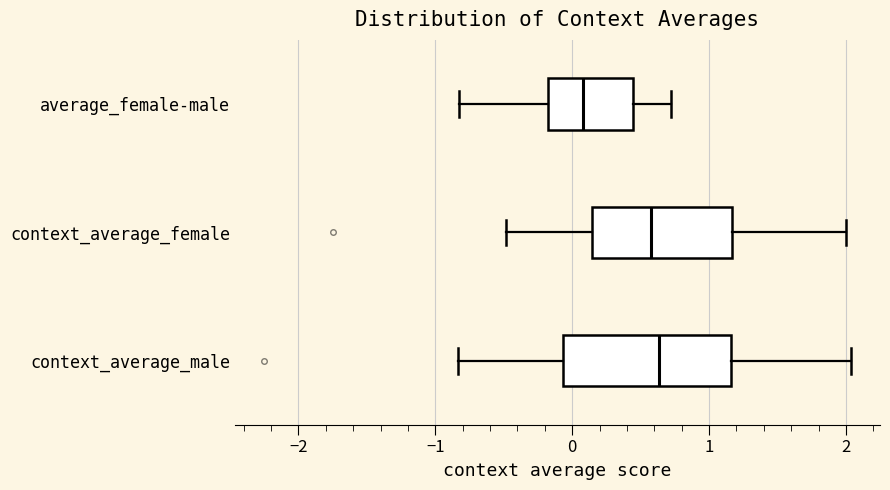

Reading bottom to top, transcribe this box plot: for each box, give where its median line is, the range the box spans, and where its two whiskers end, as read against the x-axis. The values are not printed on the chart, so give them approximately, as read against the axis.

context_average_male: median 0.6, box -0.1 to 1.2, whiskers -0.8 to 2.0
context_average_female: median 0.6, box 0.1 to 1.2, whiskers -0.5 to 2.0
average_female-male: median 0.1, box -0.2 to 0.4, whiskers -0.8 to 0.7